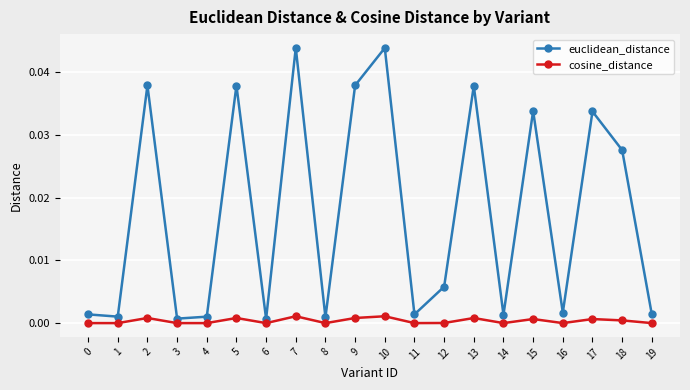

The value of euclidean_distance at 18 is 0.0. True or false?

True